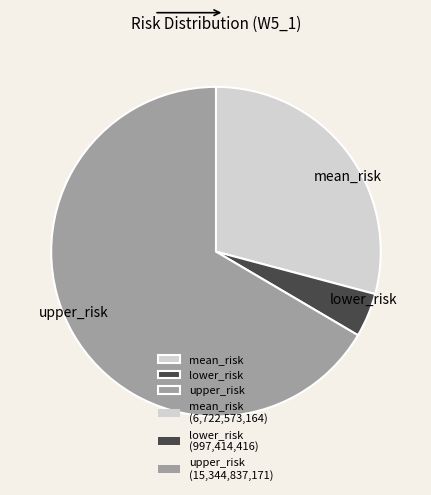

Between lower_risk and upper_risk, which is larger?

upper_risk